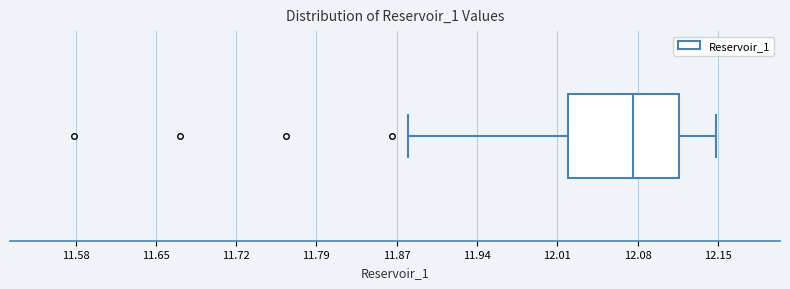

Transcribe this box plot: give where the median line is, the range the box spans, and where the two whiskers end, as read against the x-axis. The values are not printed on the chart, so give them approximately, as read against the axis.

median 12.07, box 12.02 to 12.12, whiskers 11.88 to 12.15